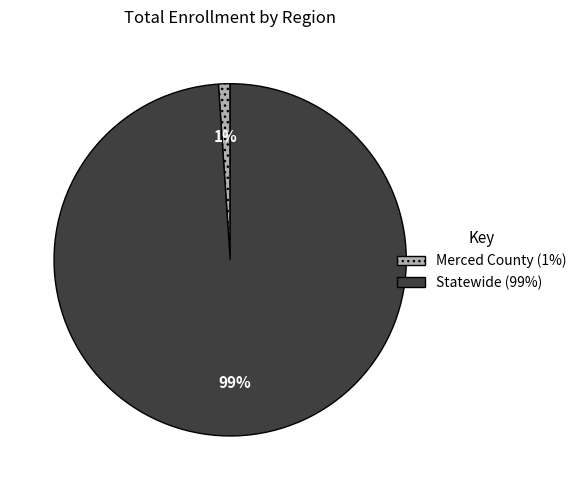

To the nearest percent, what portion does Statewide represent?

99%